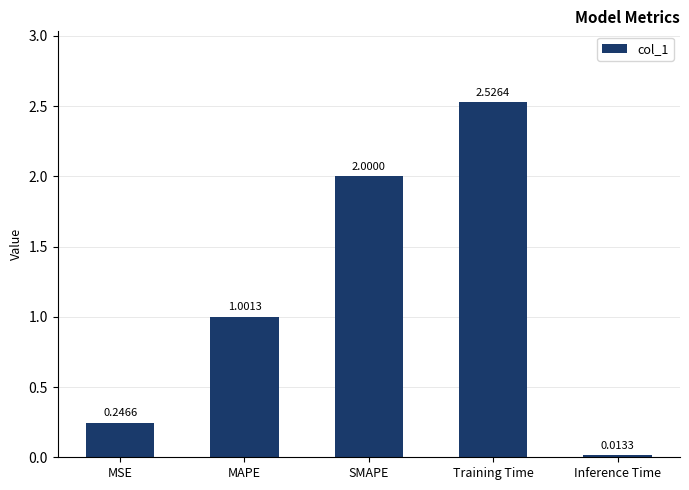

The value at SMAPE is 2.0. True or false?

True